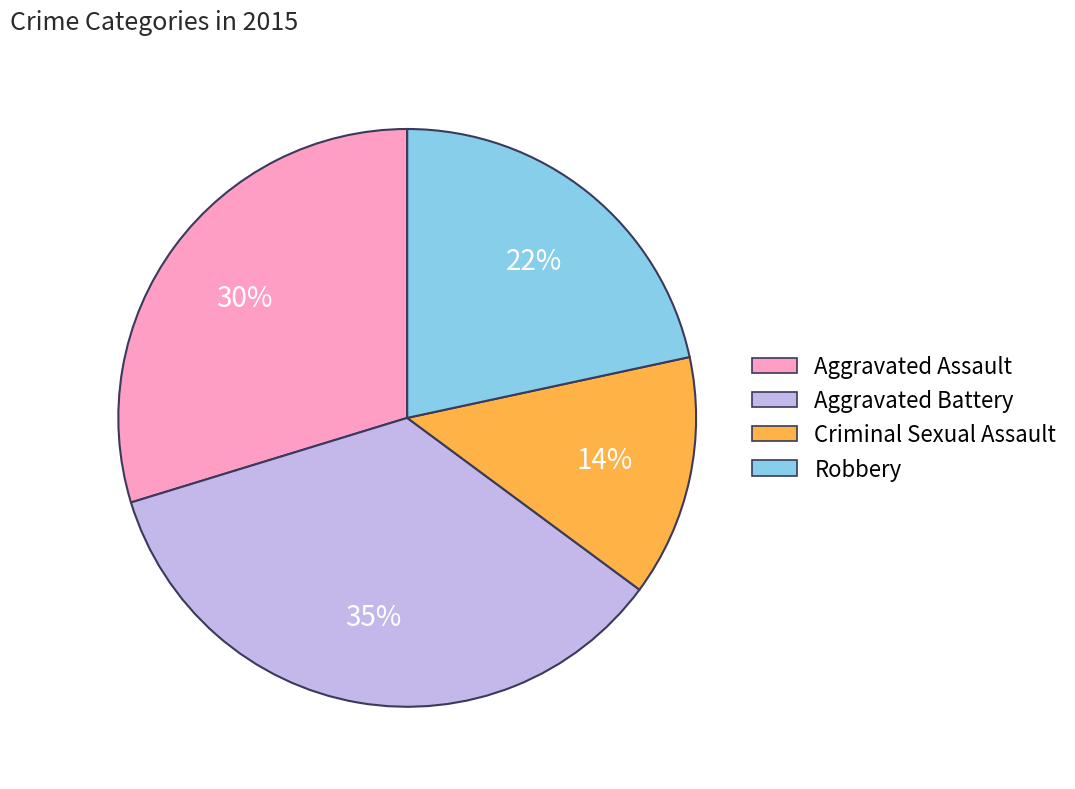

Which has a higher value, Criminal Sexual Assault or Aggravated Assault?

Aggravated Assault